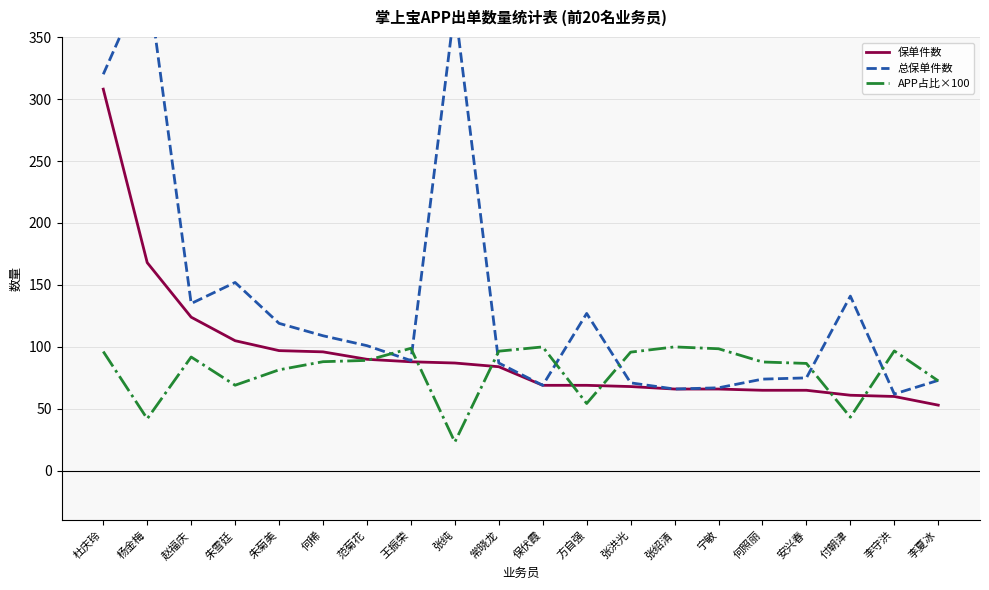

What is the difference between the highest and lowest values at 李夏冰?

20.0